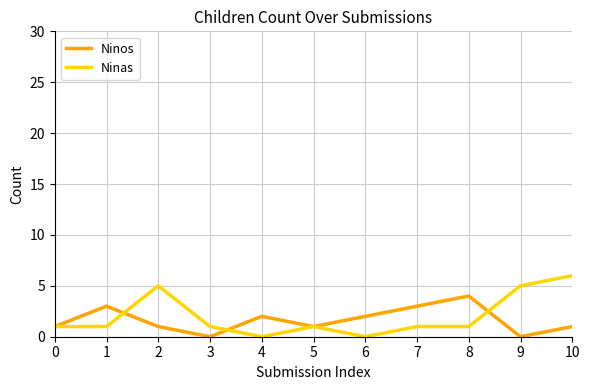

Reading left to right, what are all the values shown in this chart?

Ninos: 1	3	1	0	2	1	2	3	4	0	1
Ninas: 1	1	5	1	0	1	0	1	1	5	6